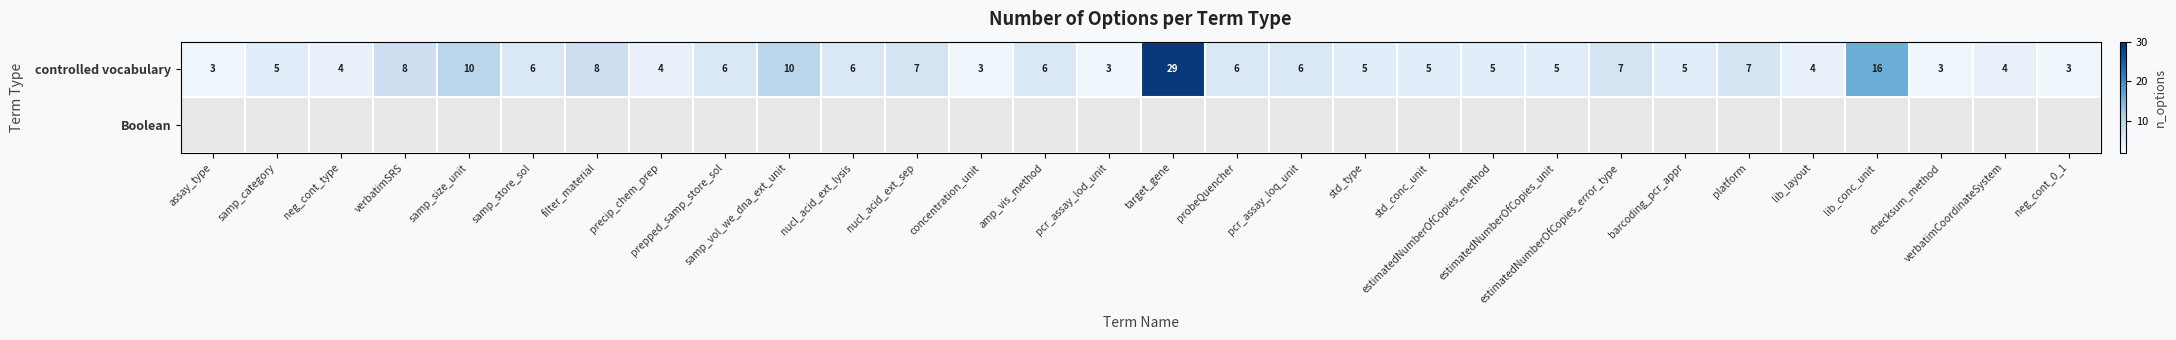

What is the lowest value of the controlled vocabulary series?

3